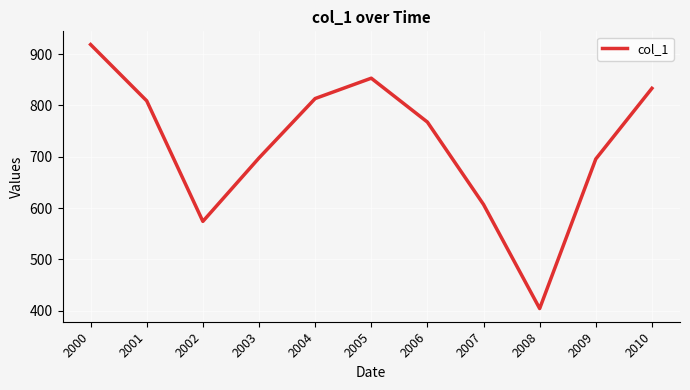

What is the greatest value displayed?

918.7